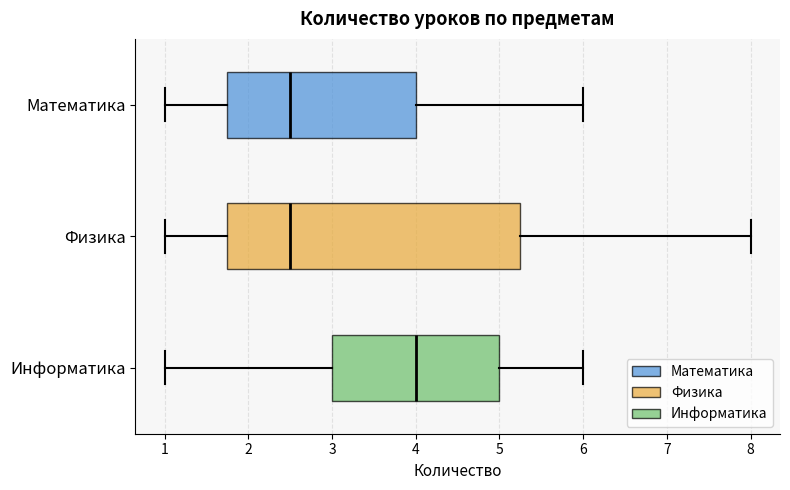

Reading bottom to top, transcribe this box plot: for each box, give where its median line is, the range the box spans, and where its two whiskers end, as read against the x-axis. The values are not printed on the chart, so give them approximately, as read against the axis.

Информатика: median 4.0, box 3.0 to 5.0, whiskers 1.0 to 6.0
Физика: median 2.5, box 1.8 to 5.3, whiskers 1.0 to 8.0
Математика: median 2.5, box 1.8 to 4.0, whiskers 1.0 to 6.0